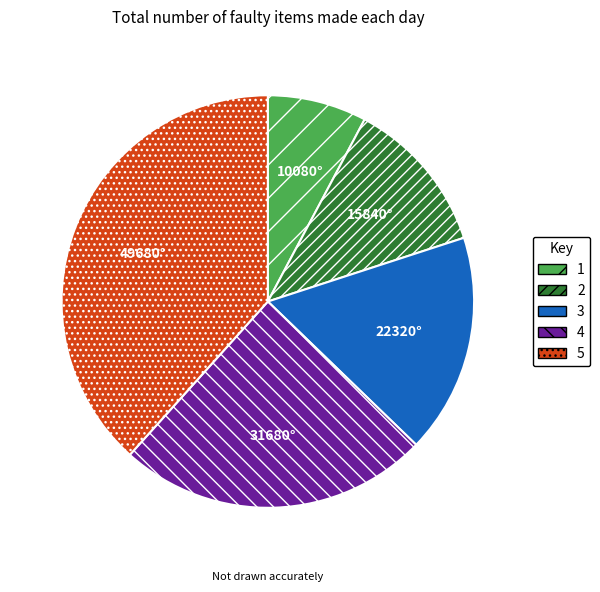

Is it true that 5 is 45% of the pie?

False